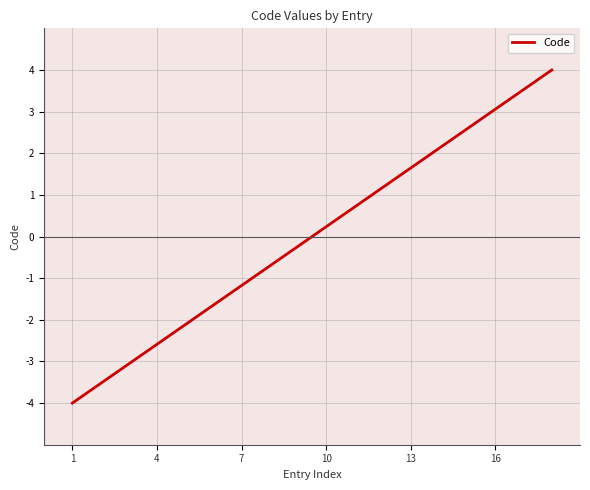

What is the difference between the maximum and minimum values?

8.0